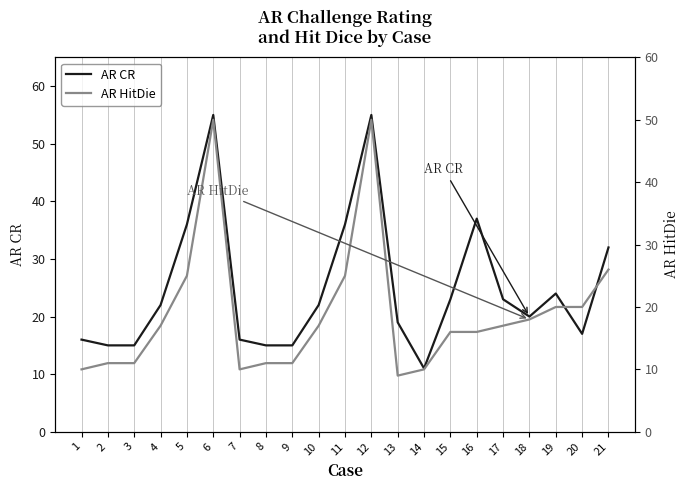

True or false: AR HitDie has more than 1 interior local peaks.

True